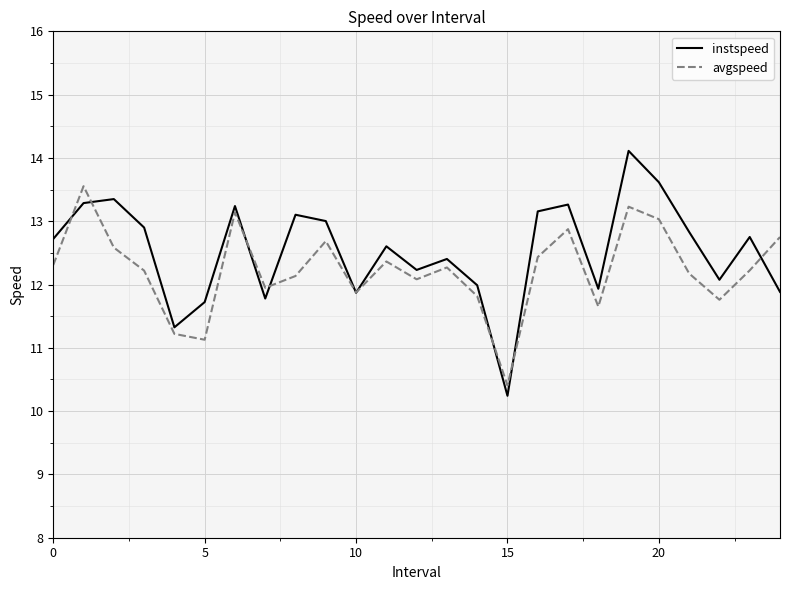

How many distinct data groups are displayed?

2